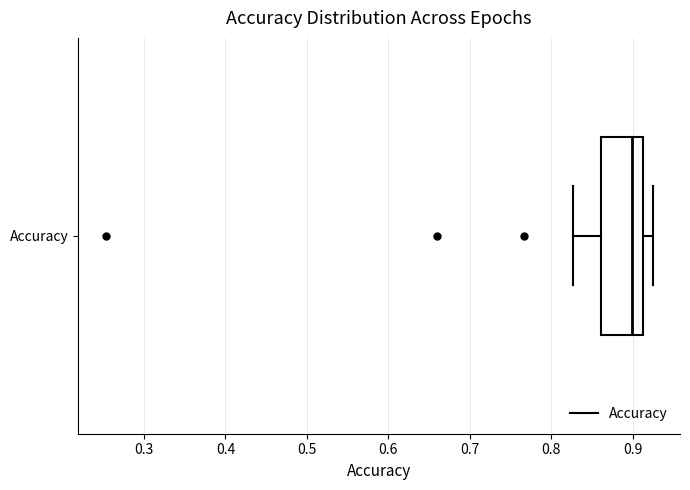

Read this box plot against the x-axis: the position of the median line, the range covered by the box, and the ends of both whiskers. The values are not printed on the chart, so give them approximately, as read against the axis.

median 0.90, box 0.86 to 0.91, whiskers 0.83 to 0.92